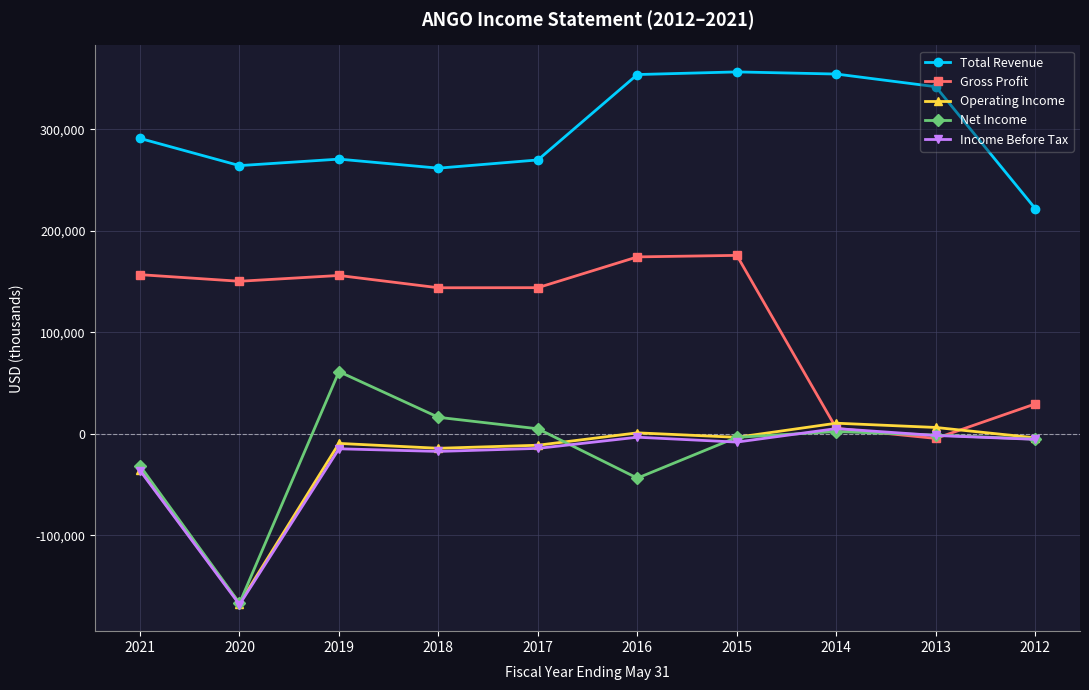

What are all the series names shown in the legend?

Total Revenue, Gross Profit, Operating Income, Net Income, Income Before Tax